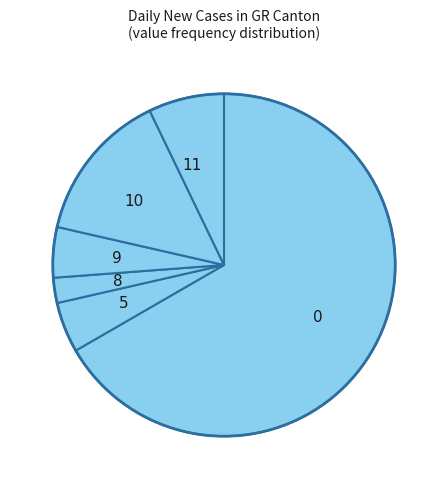

What is the ratio of the value at 0 to the value at 8?

28.0